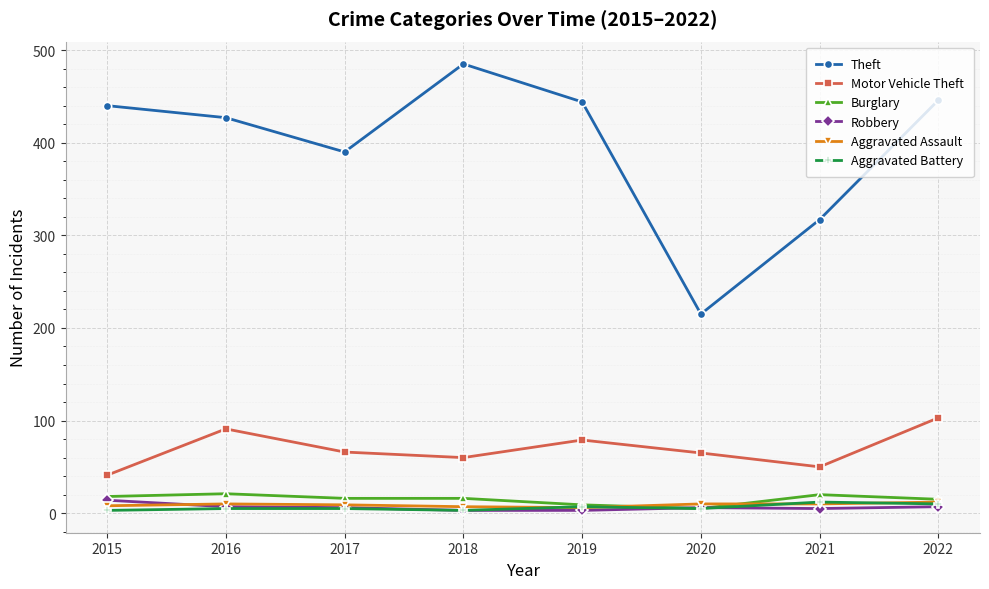

True or false: Motor Vehicle Theft and Aggravated Assault intersect in this chart.

False